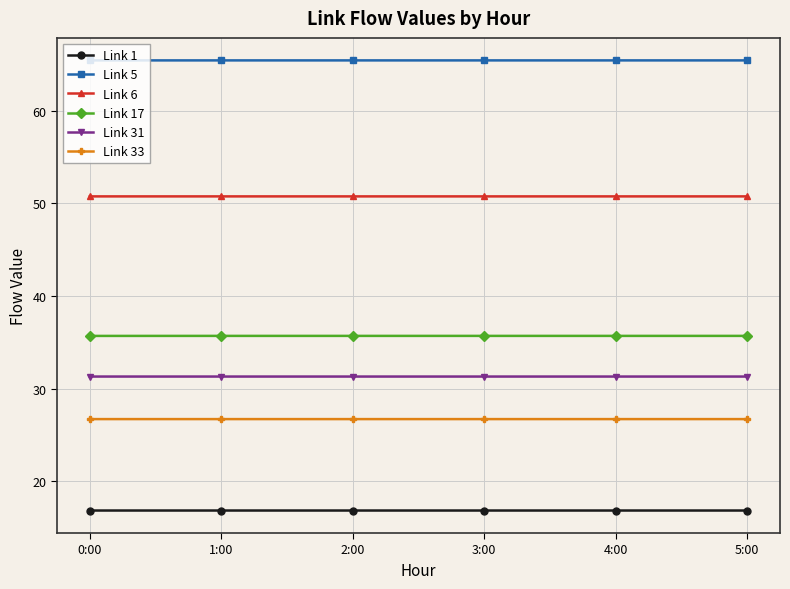

The Link 1 series shows 16.9 at 5:00. True or false?

True